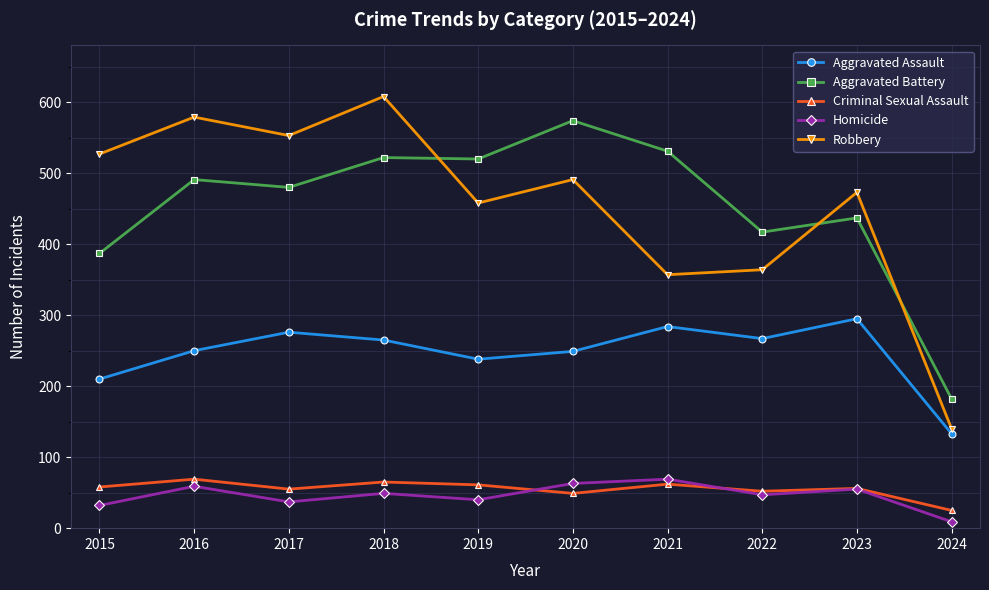

What is the total value across all series at 2019?

1317